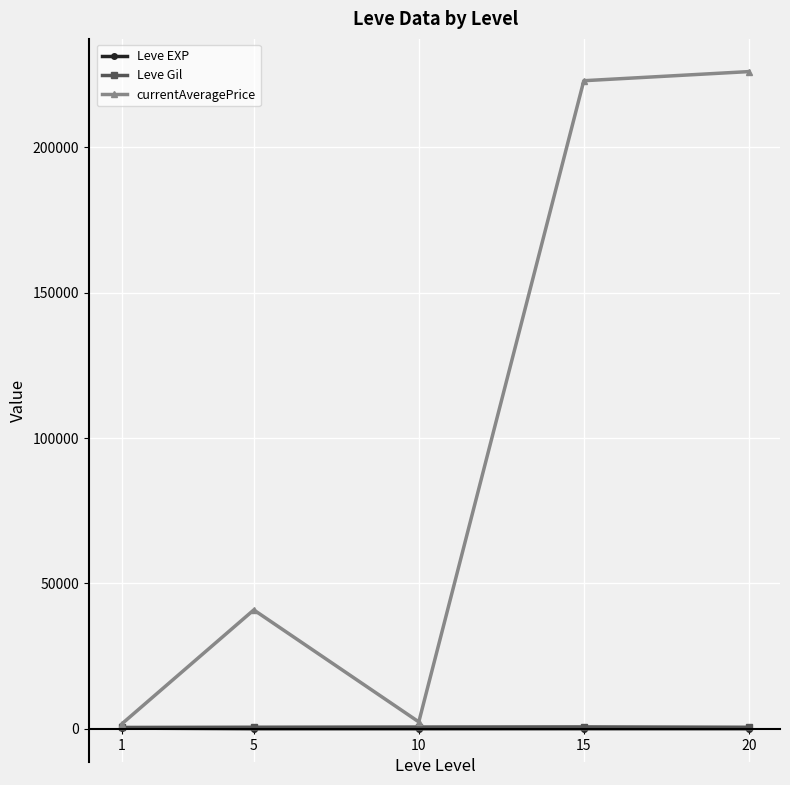

What is the maximum value shown in the chart?

226109.2